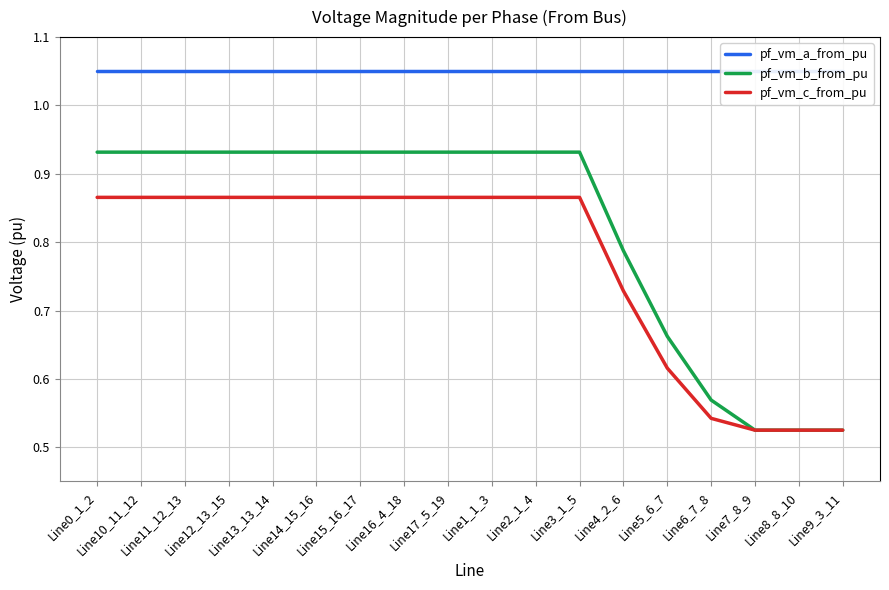

List the series in order of their overall mean, lowest first.

pf_vm_c_from_pu, pf_vm_b_from_pu, pf_vm_a_from_pu